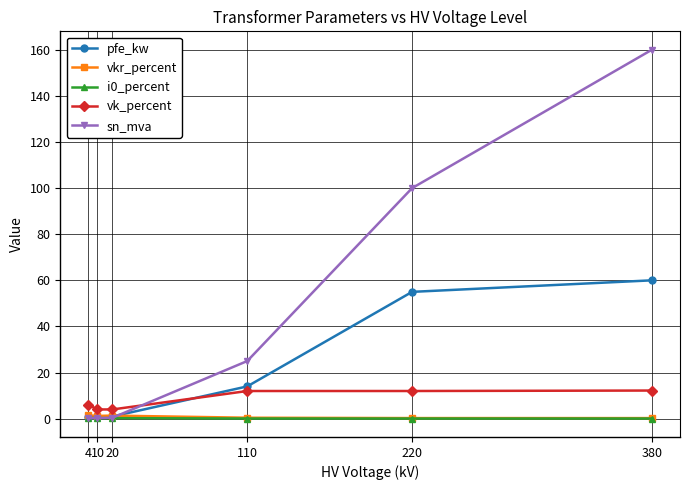

True or false: pfe_kw has more than 2 points higher than both neighbors.

False